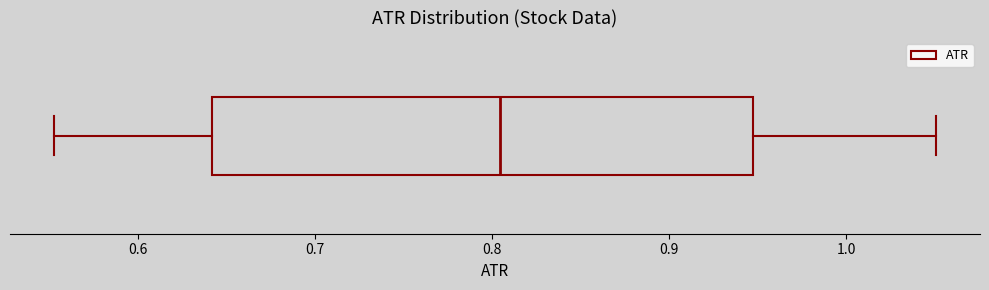

Transcribe this box plot: give where the median line is, the range the box spans, and where the two whiskers end, as read against the x-axis. The values are not printed on the chart, so give them approximately, as read against the axis.

median 0.80, box 0.64 to 0.95, whiskers 0.55 to 1.05